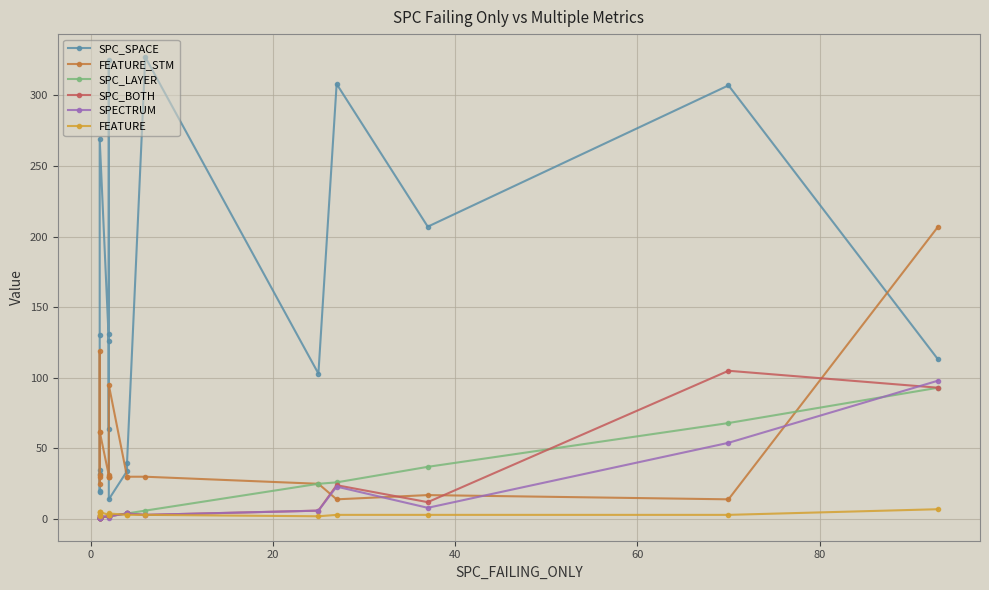

What is the minimum value for FEATURE_STM?

14